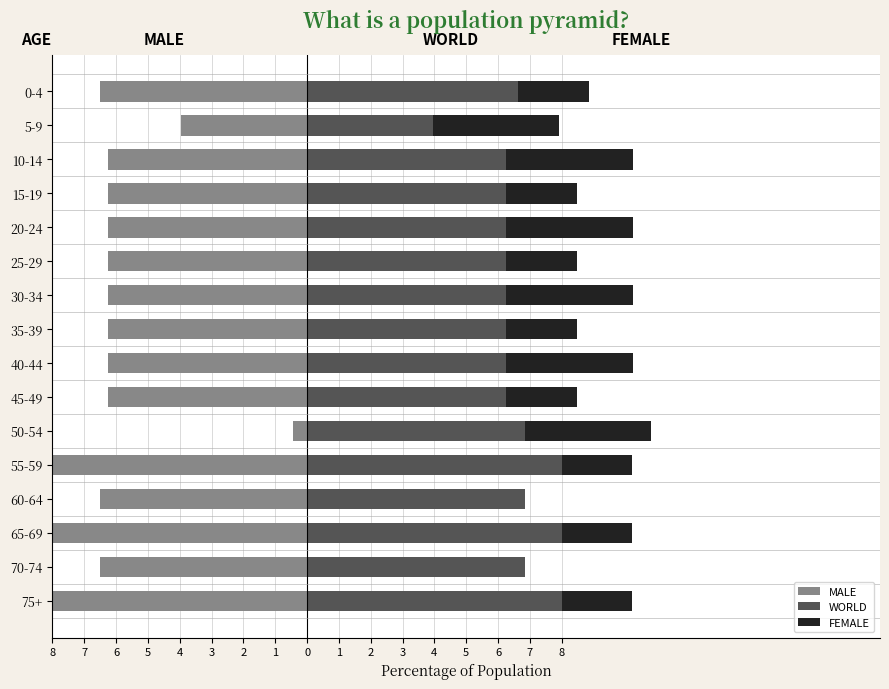

The value of WORLD at 10-14 is 2.0. True or false?

False